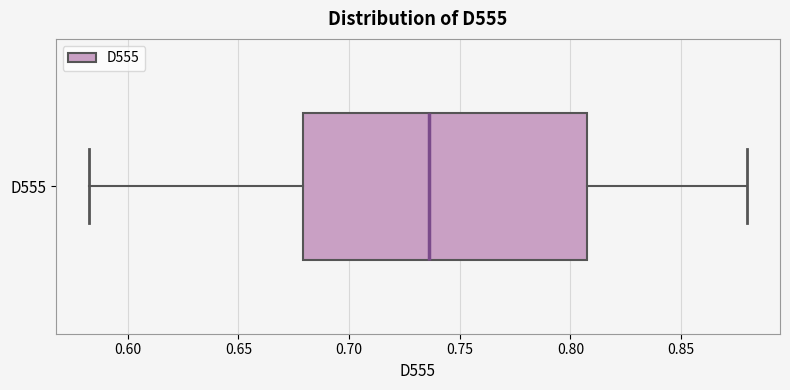

Where does the median line of the box for D555 sit on the x-axis? The values are not printed on the chart, so give them approximately, as read against the axis.

0.735